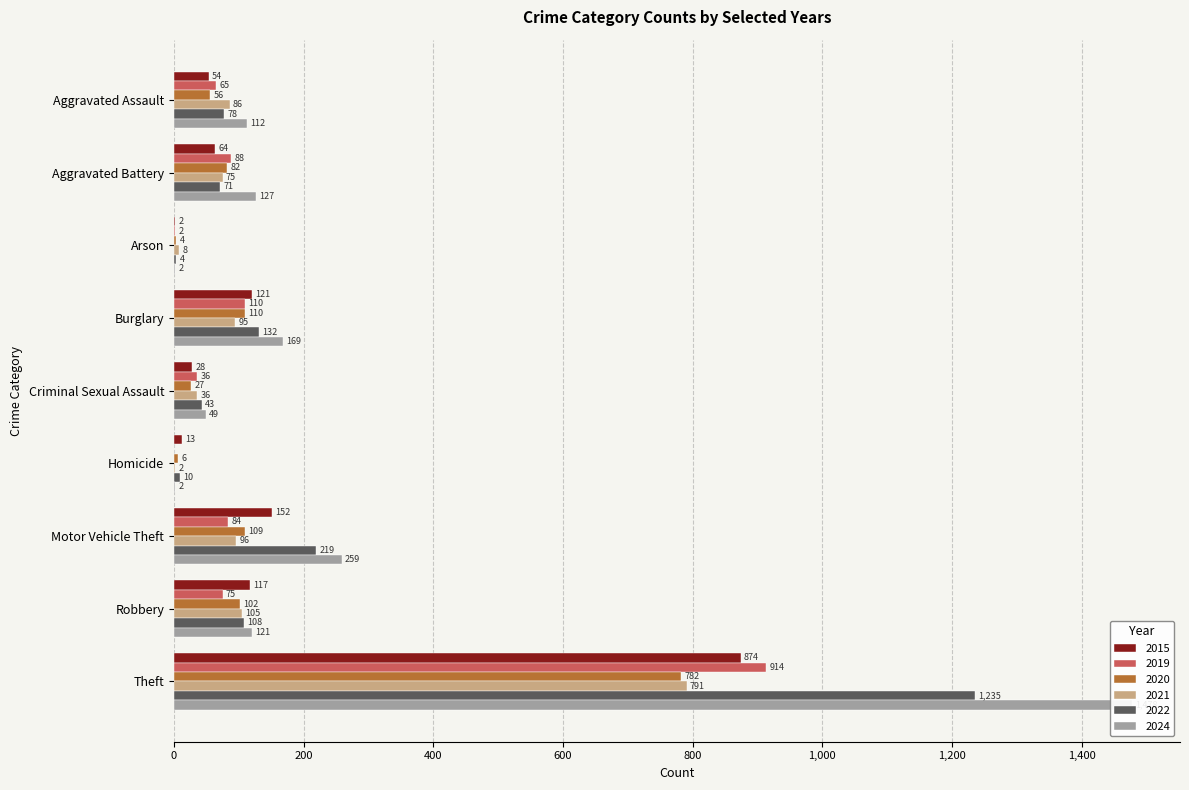

List the labels in order of 2022 value, largest first.

Theft, Motor Vehicle Theft, Burglary, Robbery, Aggravated Assault, Aggravated Battery, Criminal Sexual Assault, Homicide, Arson